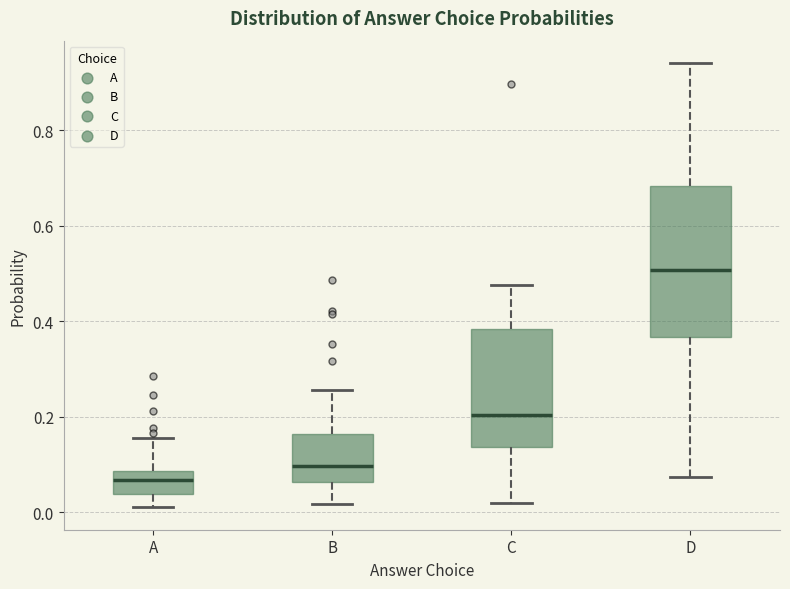

Reading left to right, read every box against the y-axis: the position of its median line, the range the box covers, and the ends of its whiskers. The values are not printed on the chart, so give them approximately, as read against the axis.

A: median 0.06, box 0.04 to 0.08, whiskers 0.02 to 0.16
B: median 0.10, box 0.06 to 0.16, whiskers 0.02 to 0.26
C: median 0.20, box 0.14 to 0.38, whiskers 0.02 to 0.48
D: median 0.50, box 0.36 to 0.68, whiskers 0.08 to 0.94